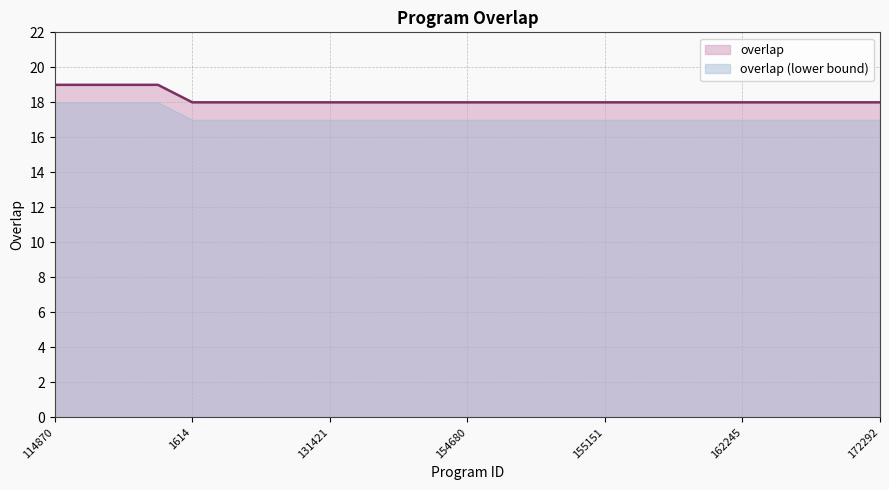

List the labels in order of value, largest first.

114870, 163652, 163657, 185868, 1614, 14368, 78812, 125199, 131421, 144650, 154351, 154631, 154680, 154681, 154684, 154685, 155151, 155156, 155704, 155724, 162245, 163672, 163674, 163676, 172292